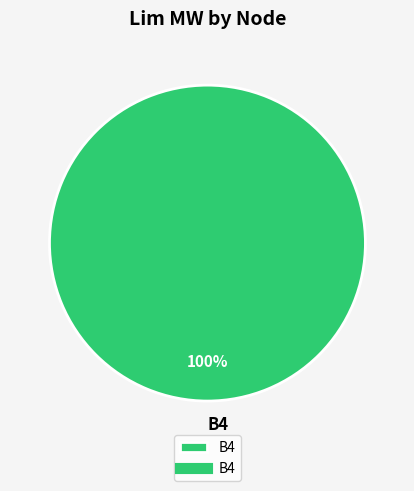

Is B4 the majority of the pie?

Yes